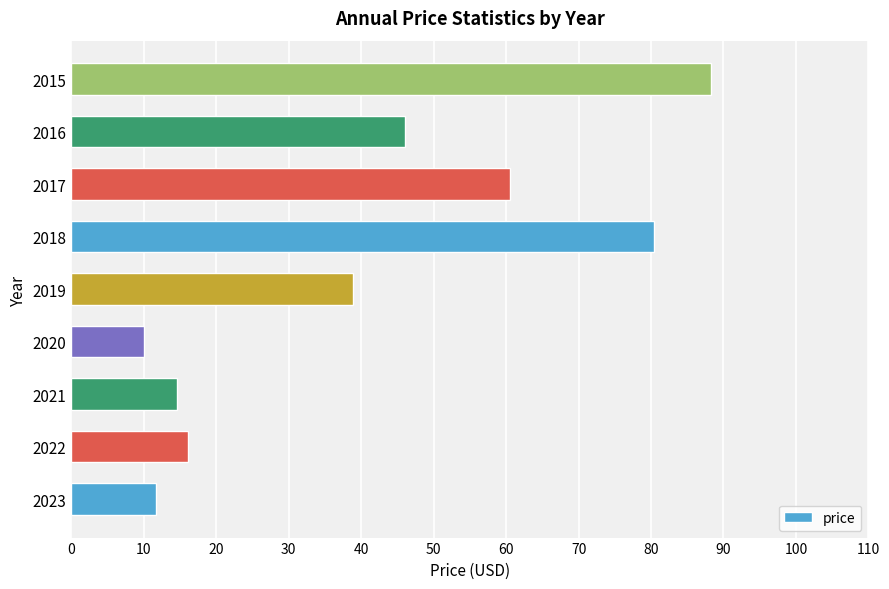

Are the bars grouped side by side (vs. stacked)?

No